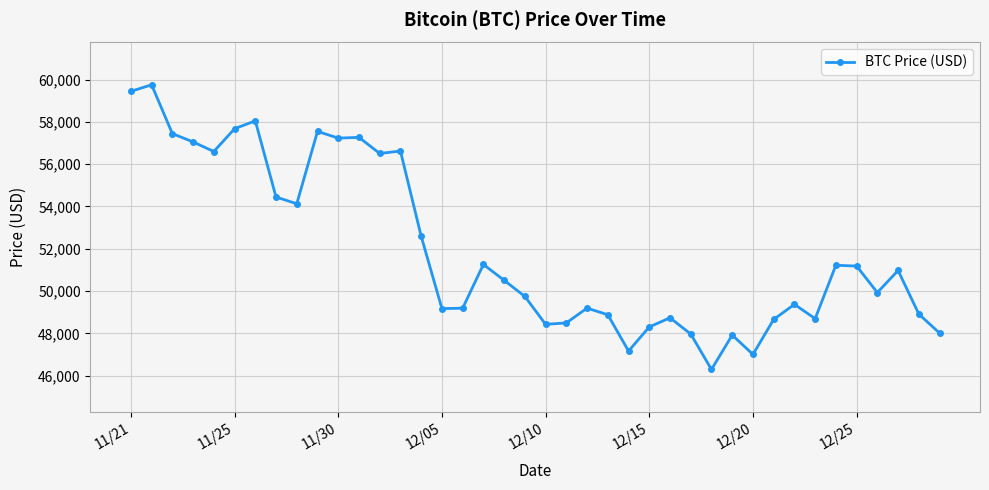

What is the value of the 26th point from the left?

48305